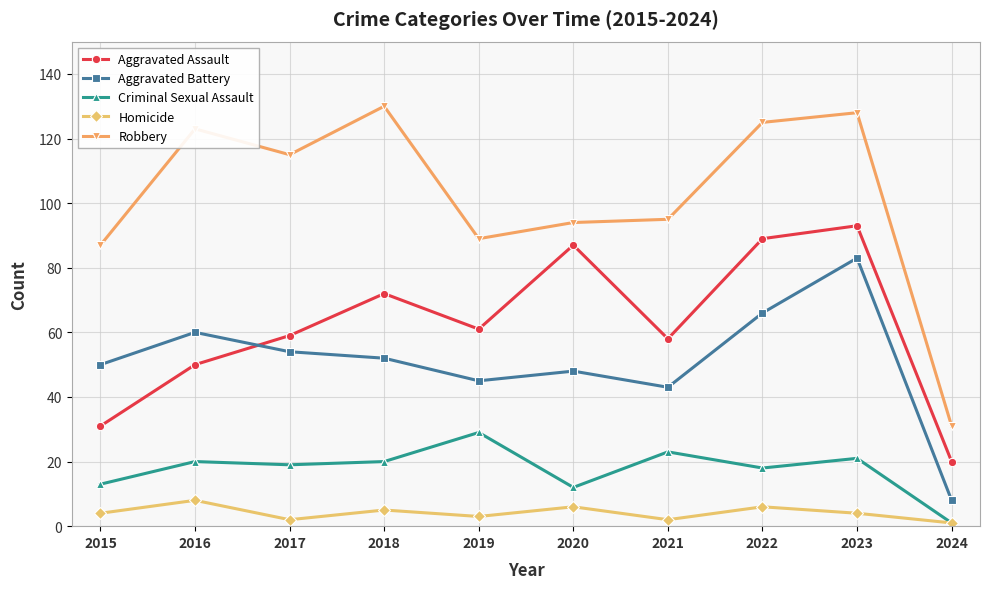

Reading left to right, extract all data points from this chart.

Aggravated Assault: 2015=31	2016=50	2017=59	2018=72	2019=61	2020=87	2021=58	2022=89	2023=93	2024=20
Aggravated Battery: 2015=50	2016=60	2017=54	2018=52	2019=45	2020=48	2021=43	2022=66	2023=83	2024=8
Criminal Sexual Assault: 2015=13	2016=20	2017=19	2018=20	2019=29	2020=12	2021=23	2022=18	2023=21	2024=1
Homicide: 2015=4	2016=8	2017=2	2018=5	2019=3	2020=6	2021=2	2022=6	2023=4	2024=1
Robbery: 2015=87	2016=123	2017=115	2018=130	2019=89	2020=94	2021=95	2022=125	2023=128	2024=31